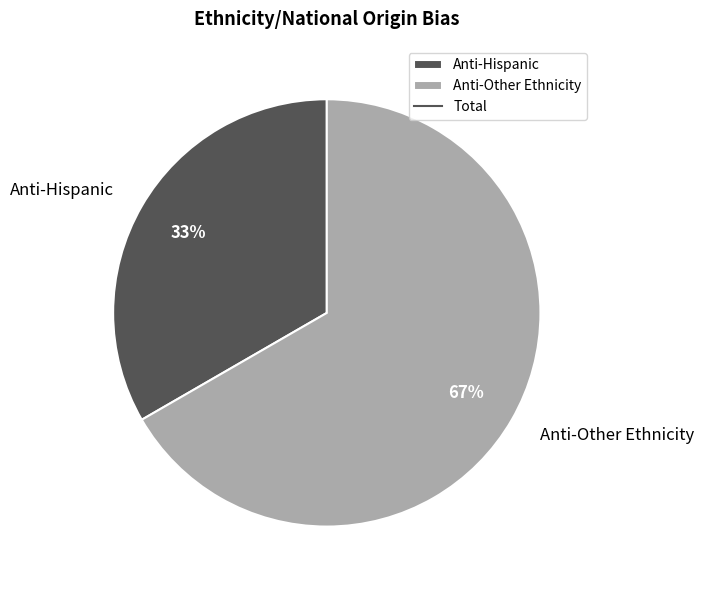

Does Anti-Other Ethnicity account for over 50% of the chart?

Yes